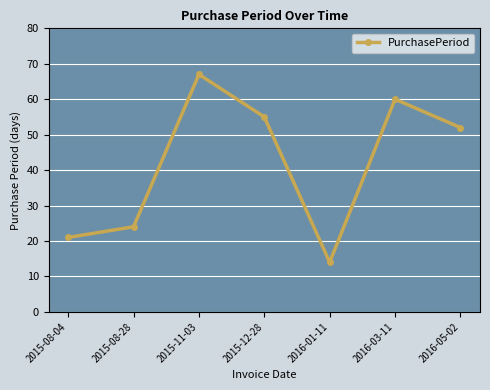

The value at 2016-01-11 is 7. True or false?

False